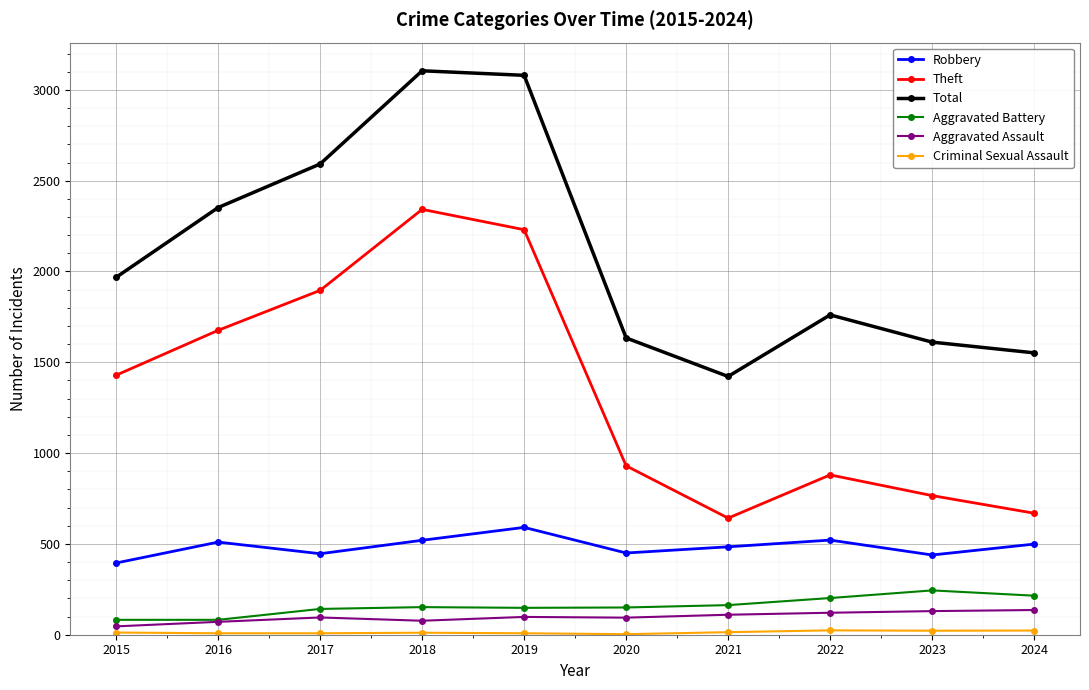

Which series changed the most between 2021 and 2024?

Total